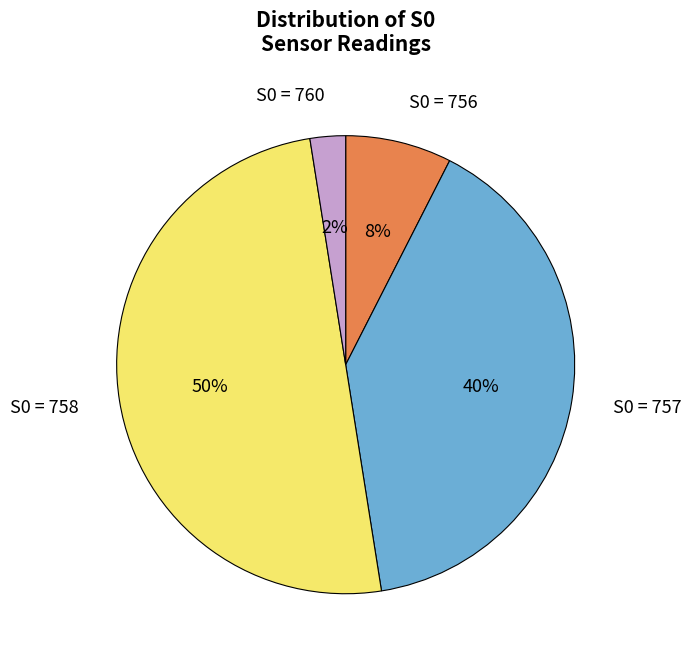

Which slice is the smallest?

S0 = 760